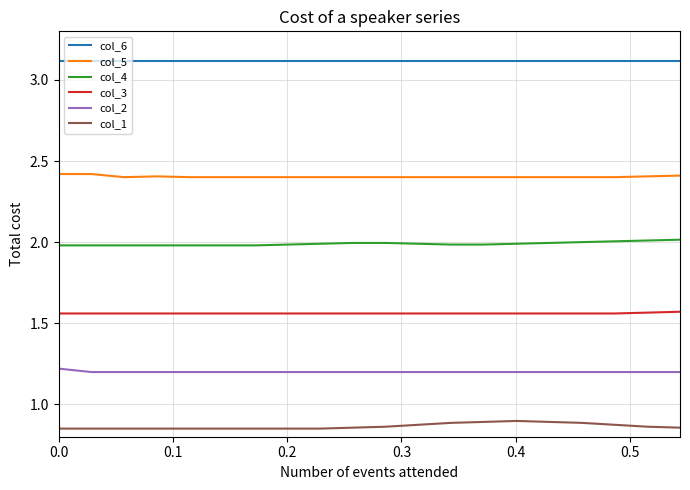

What is the greatest value displayed?

3.1